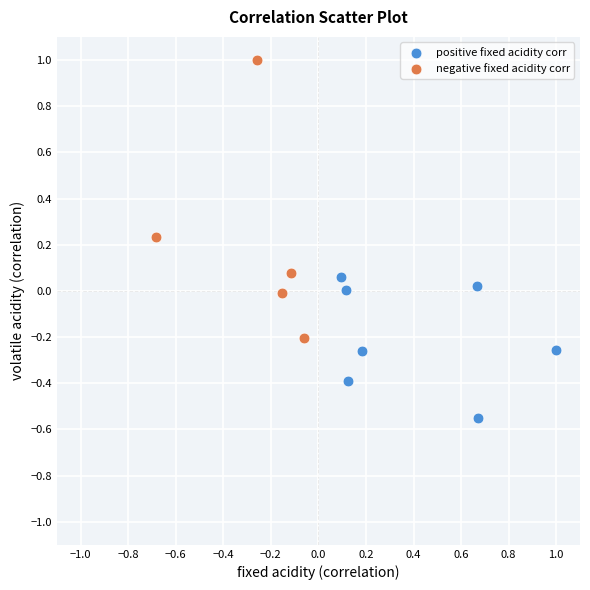

Which series reaches the maximum Y coordinate?

negative fixed acidity corr